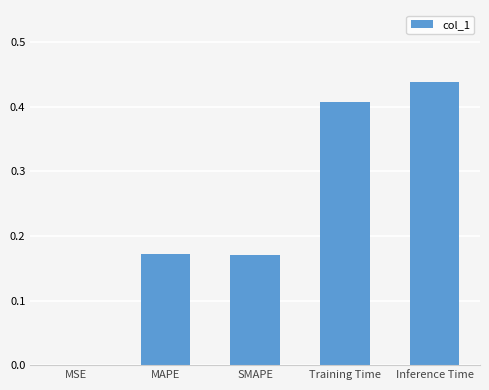

The value at Inference Time is 0.3. True or false?

False